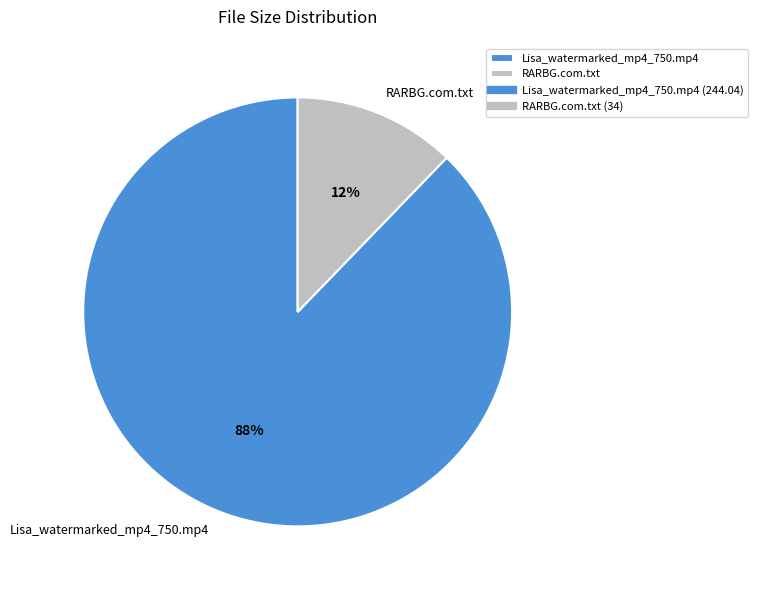

How many slices are in this pie chart?

2